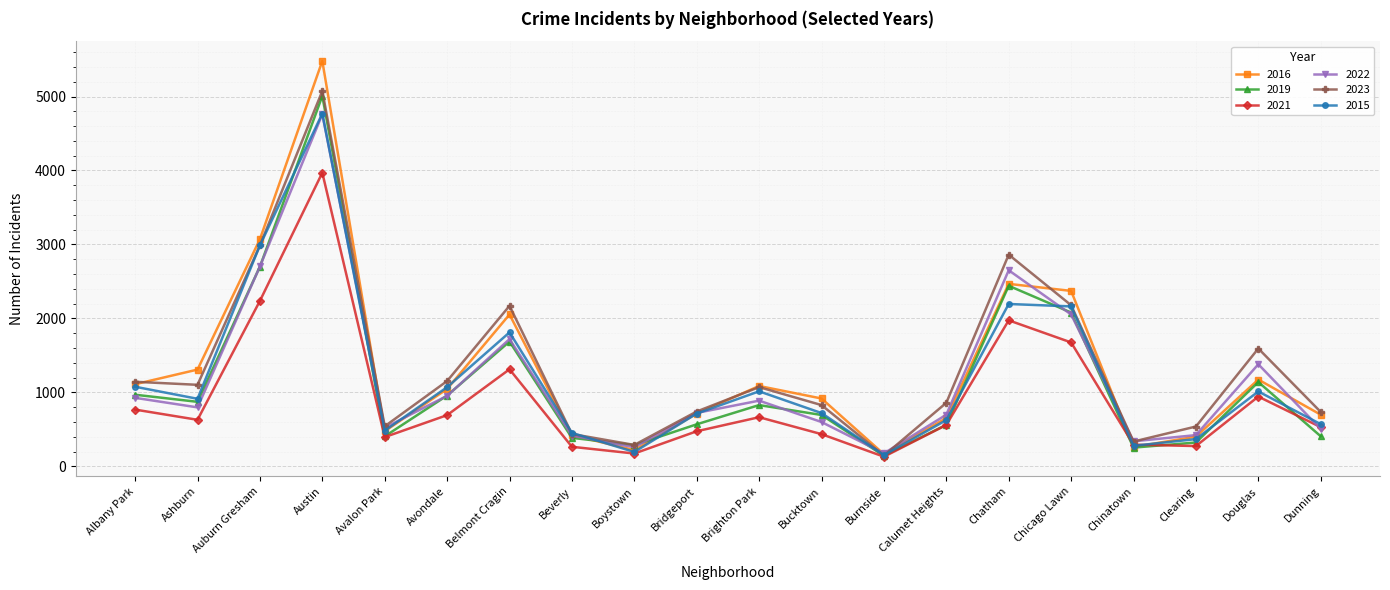

What is the difference between the maximum and minimum values in the 2015 series?

4619